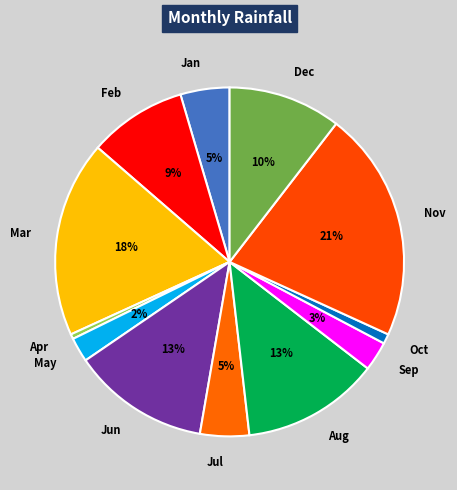

True or false: Jun accounts for 1% of the total.

False